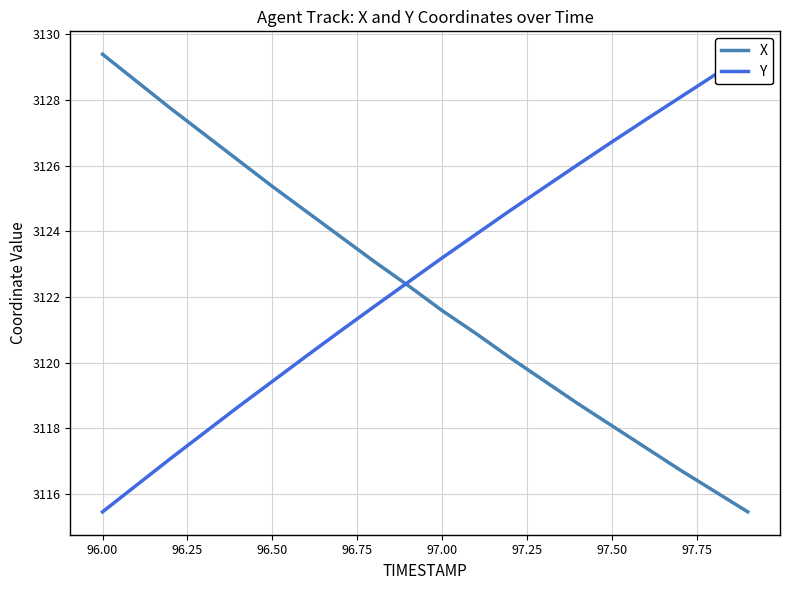

Reading left to right, list all the values displayed in this chart.

X: 3129.4	3128.6	3127.7	3127.0	3126.2	3125.4	3124.6	3123.8	3123.1	3122.3	3121.6	3120.9	3120.2	3119.5	3118.8	3118.1	3117.4	3116.7	3116.1	3115.5
Y: 3115.5	3116.3	3117.1	3117.9	3118.7	3119.4	3120.2	3121.0	3121.7	3122.4	3123.2	3123.9	3124.6	3125.3	3126.0	3126.7	3127.4	3128.1	3128.7	3129.4